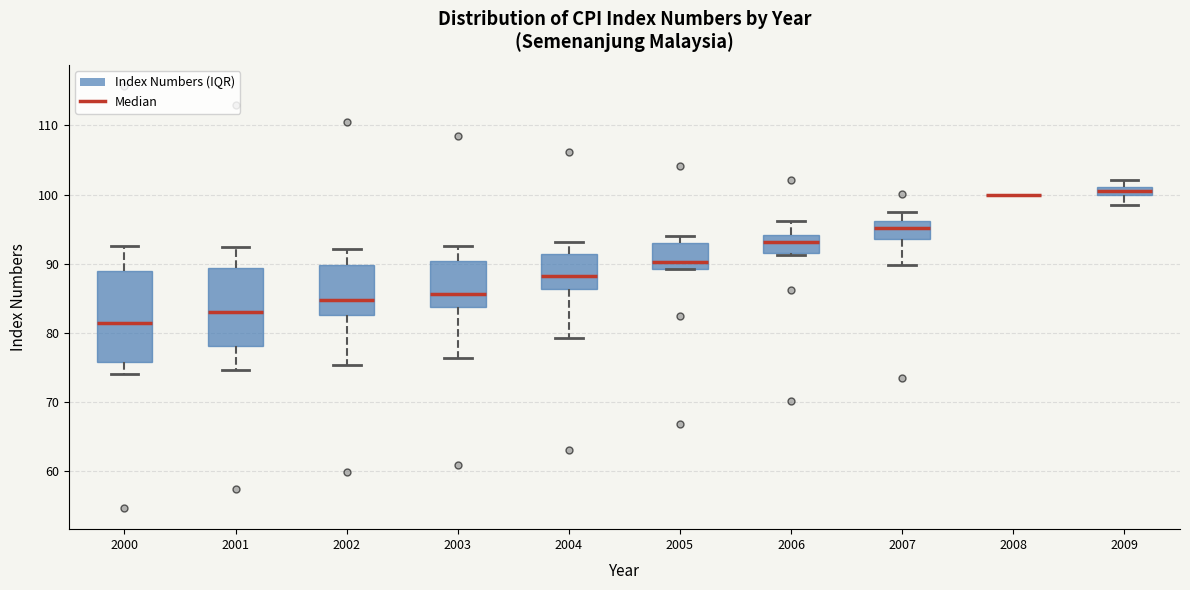

Where does the upper whisker of the box at x = 2007 end on the y-axis? The values are not printed on the chart, so give them approximately, as read against the axis.

97